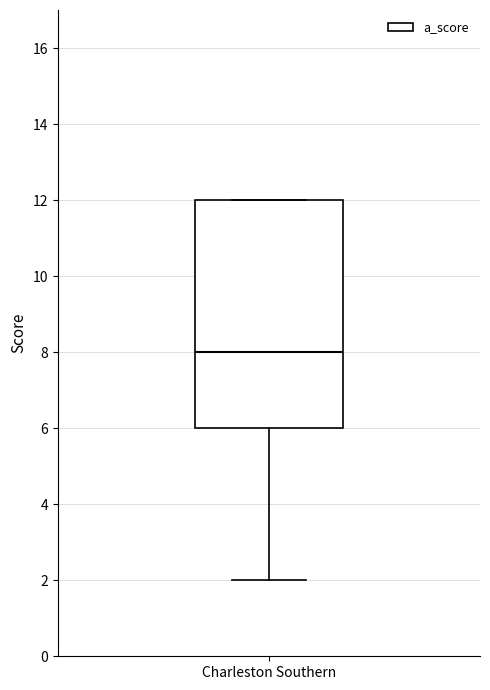

Transcribe this box plot: give where the median line is, the range the box spans, and where the two whiskers end, as read against the y-axis. The values are not printed on the chart, so give them approximately, as read against the axis.

median 8, box 6 to 12, whiskers 2 to 12